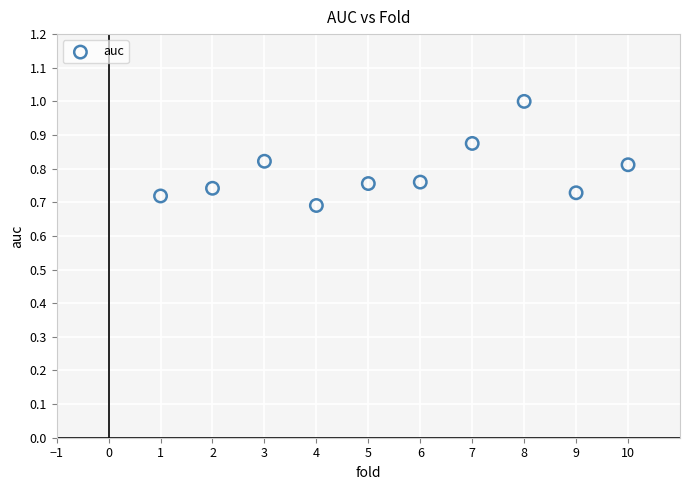

What is the range of X values (max minus min)?

9.0